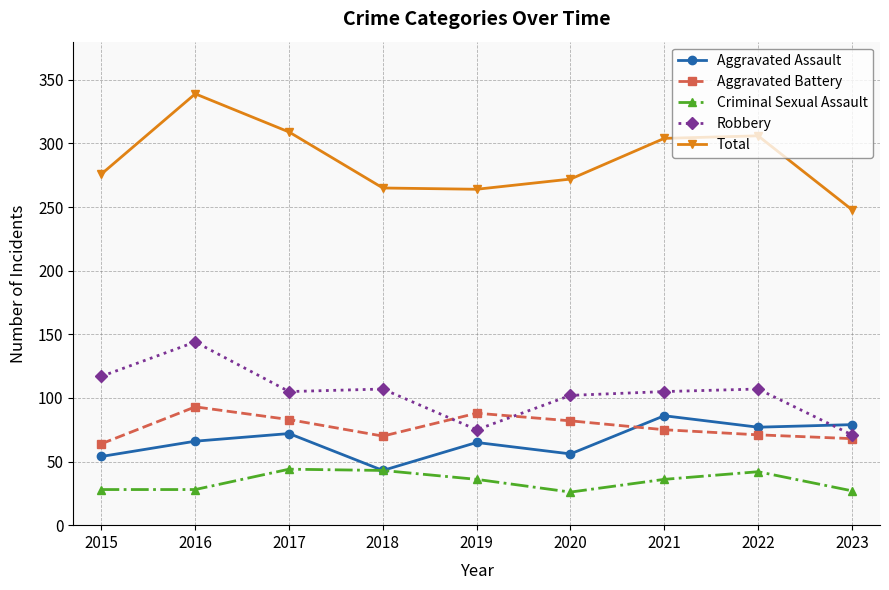

What is the spread (max minus min) of values at 2022?

264